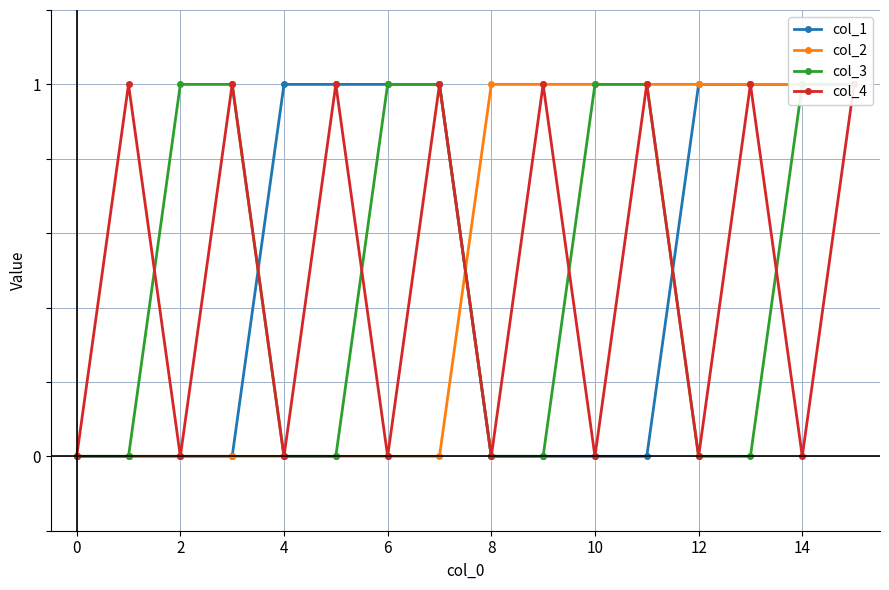

Is the value of col_3 at 15 greater than the value of col_4 at 6?

No